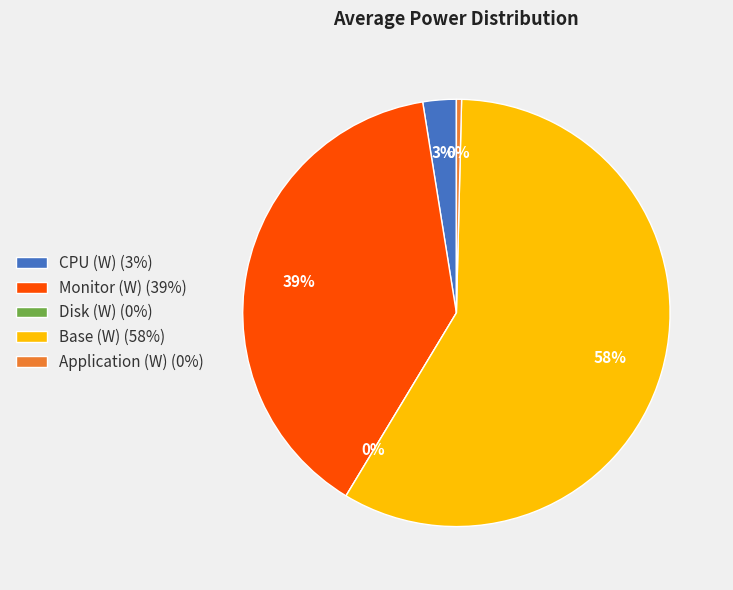

Rank the categories by value from lowest to highest.

Disk (W), Application (W), CPU (W), Monitor (W), Base (W)